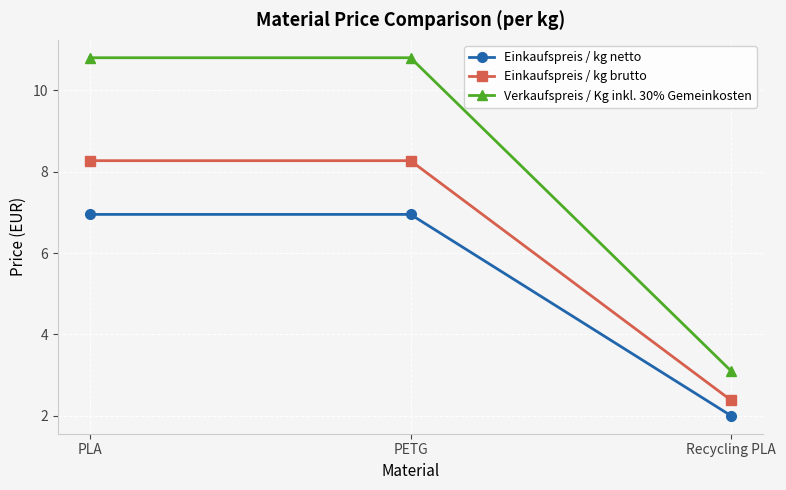

What are all the series names shown in the legend?

Einkaufspreis / kg netto, Einkaufspreis / kg brutto, Verkaufspreis / Kg inkl. 30% Gemeinkosten